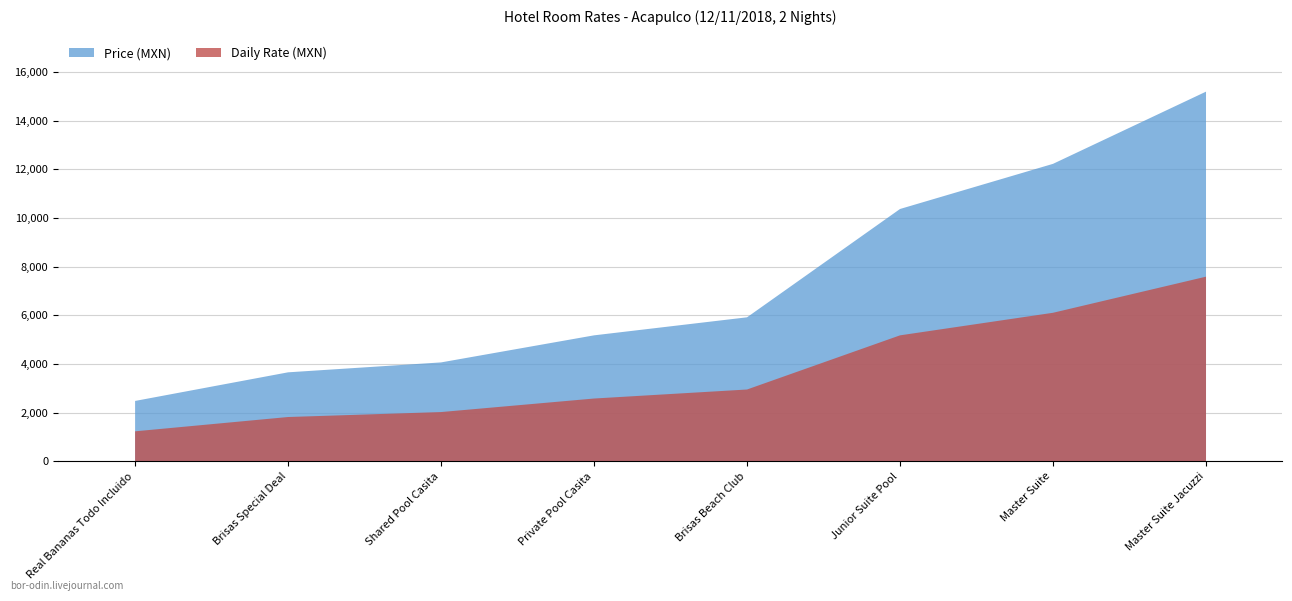

True or false: Price and Daily Rate intersect in this chart.

False